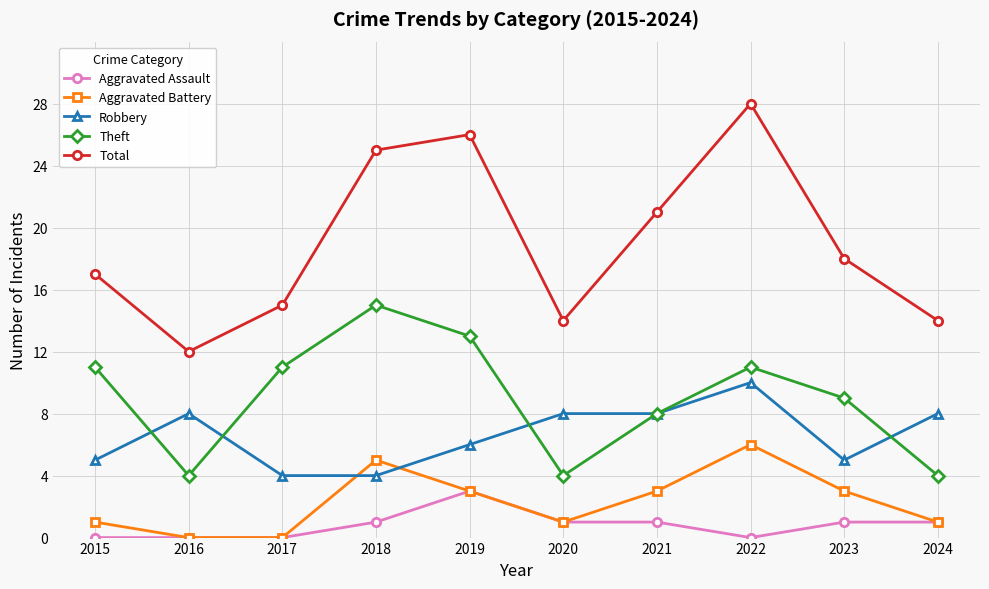

What is the spread (max minus min) of values at 2020?

13